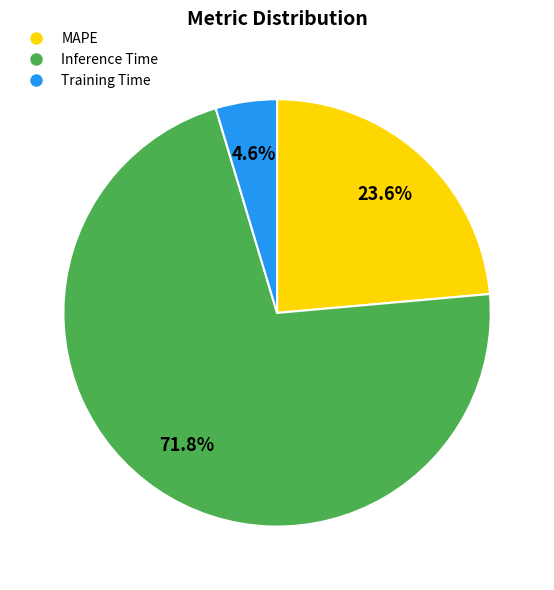

True or false: Inference Time accounts for 72% of the total.

True